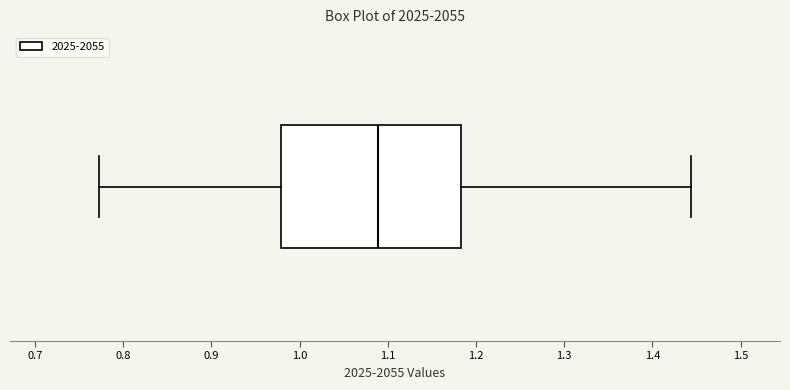

Where does the right whisker of the box end on the x-axis? The values are not printed on the chart, so give them approximately, as read against the axis.

1.44